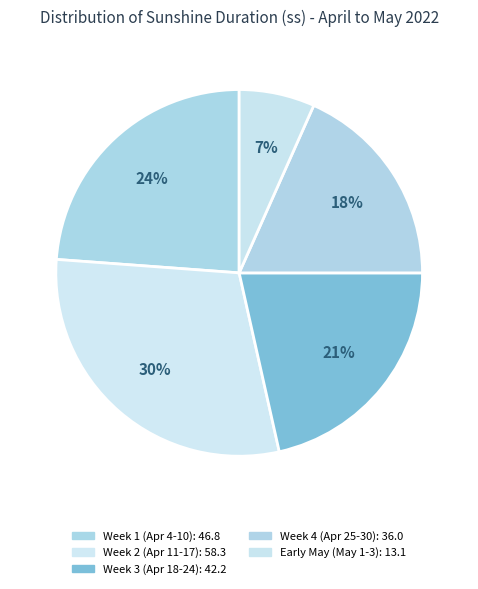

How many slices are in this pie chart?

5